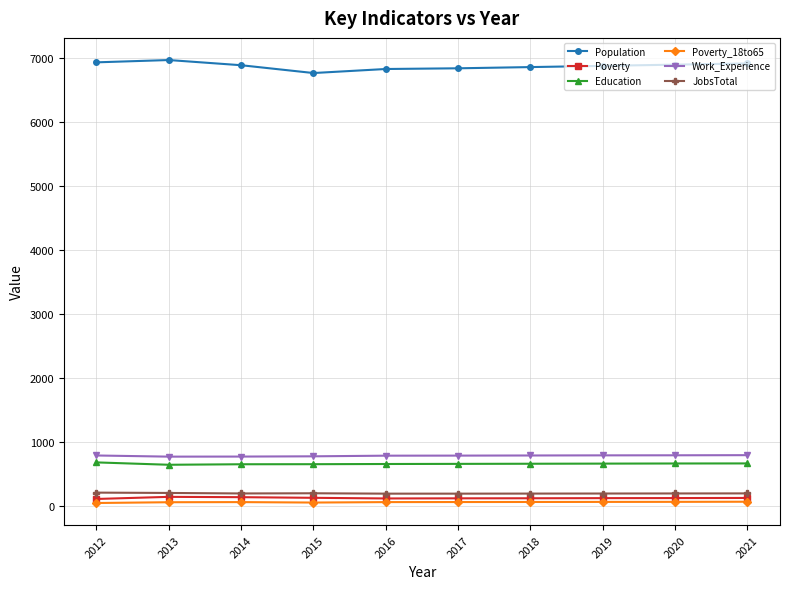

What is the difference between the maximum and minimum values in the Poverty series?

33